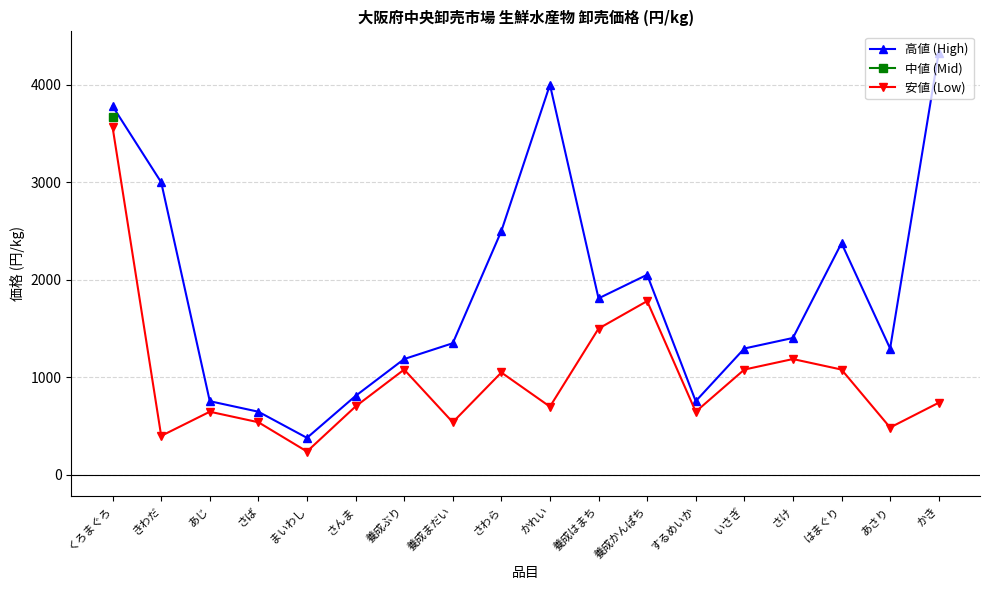

What is the maximum value for 安値 (Low)?

3564